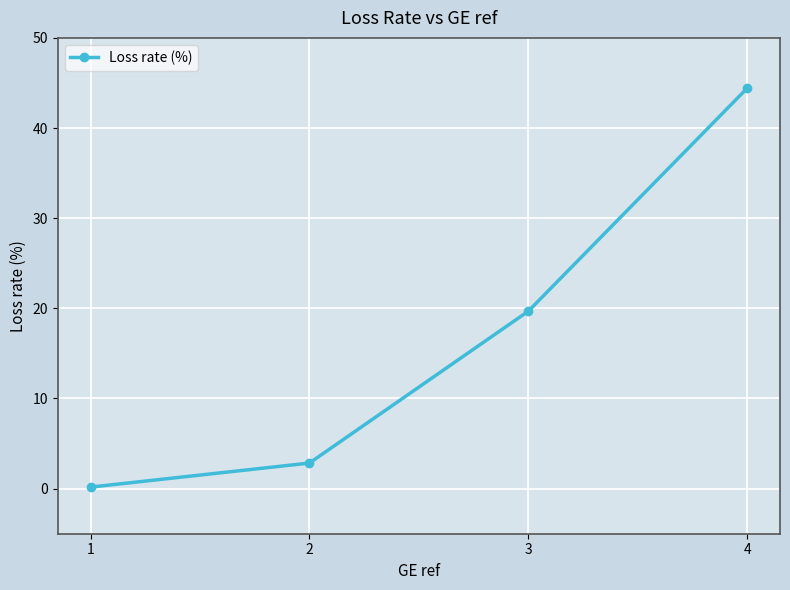

How many lines are shown in the chart?

1